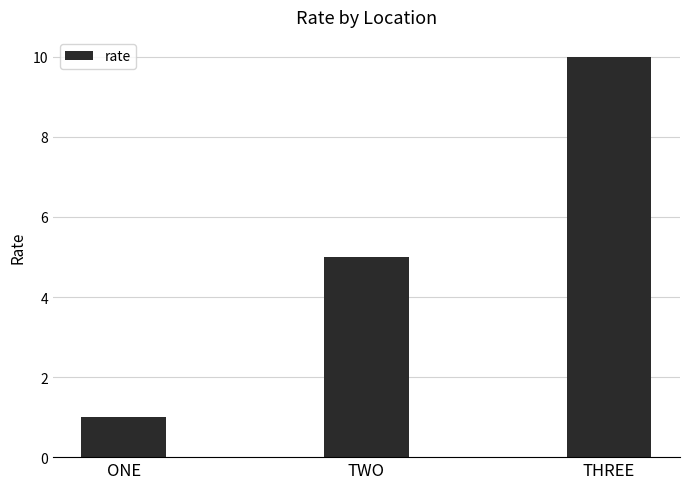

Reading left to right, extract all data points from this chart.

ONE=1	TWO=5	THREE=10